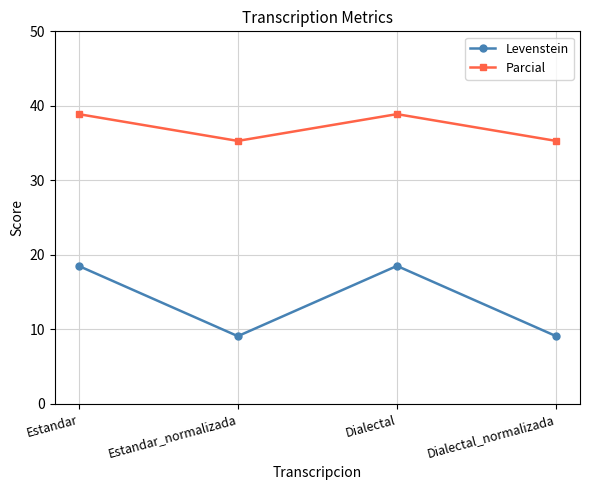

How many interior local peaks does the Levenstein series have?

1